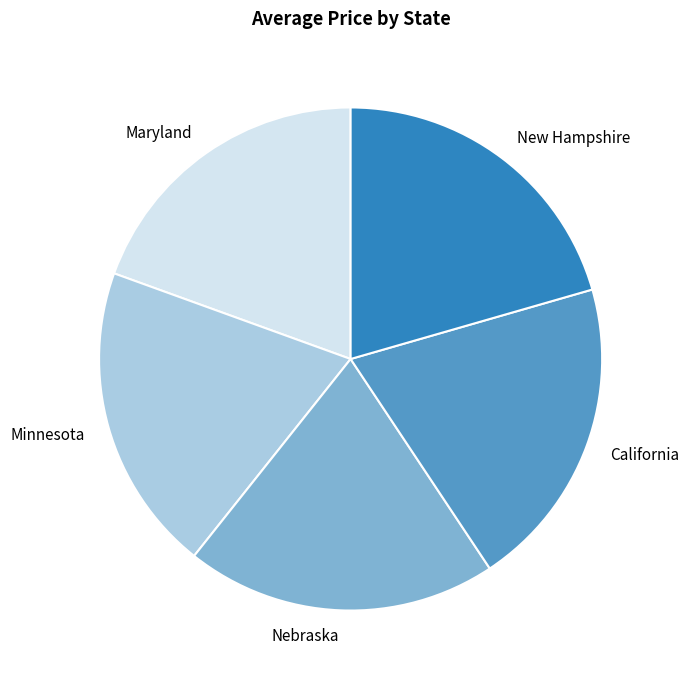

Does New Hampshire account for over 50% of the chart?

No